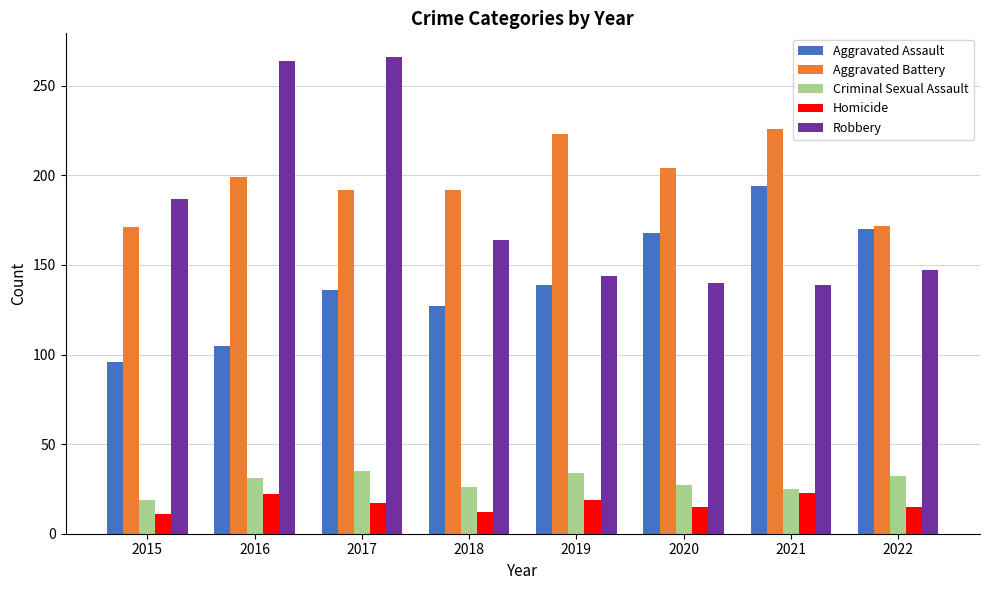

What is the difference between the maximum and second lowest values in the Aggravated Assault series?

89